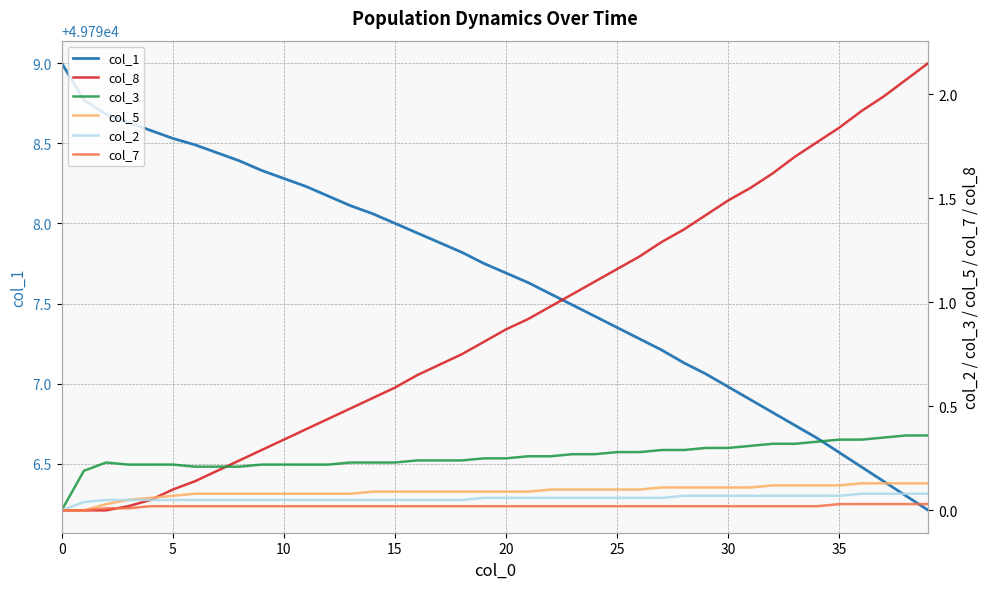

True or false: col_8 has more than 2 interior local peaks.

False